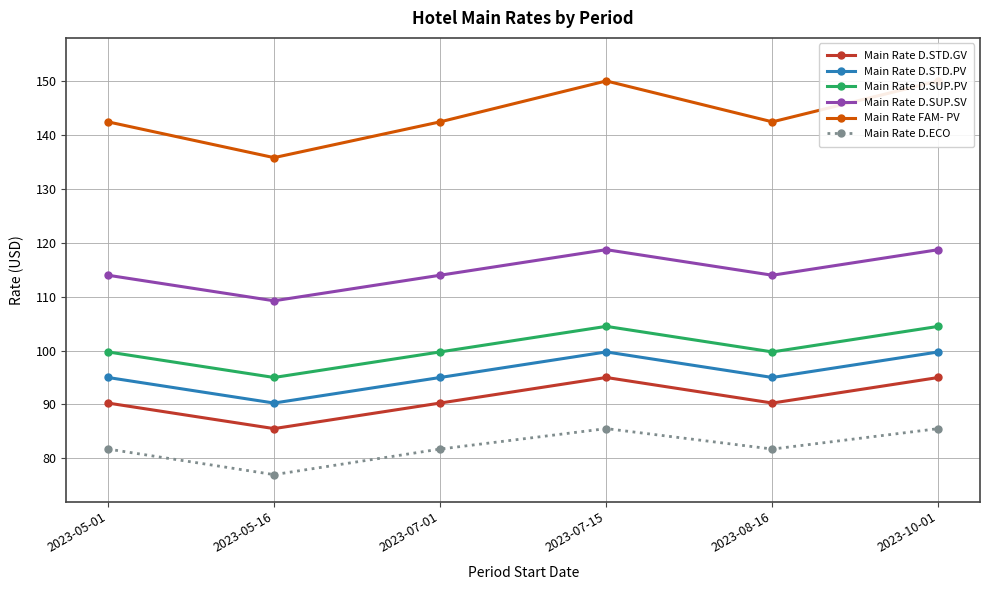

Between 2023-07-15 and 2023-05-01, which is larger?

2023-07-15